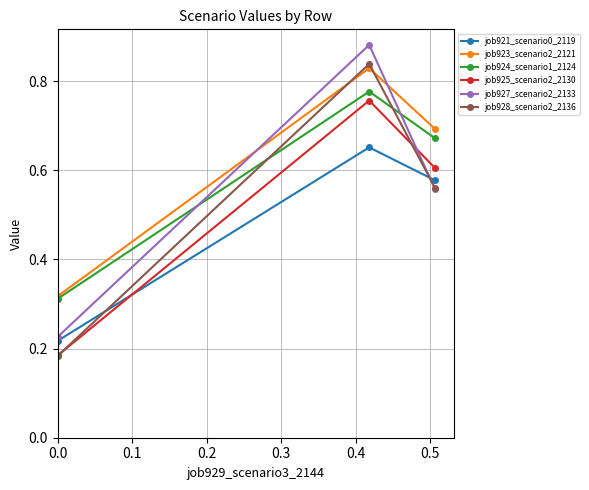

What is the value of the job924_scenario1_2124 point at the 3rd from the left?

0.7